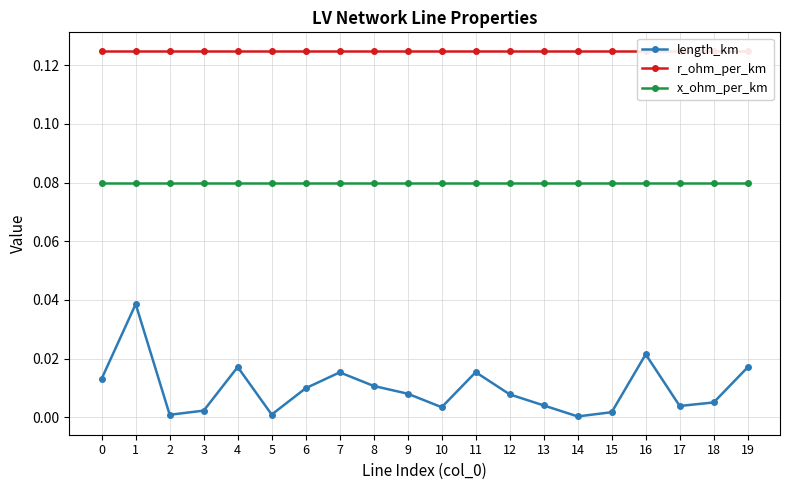

Reading left to right, list all the values displayed in this chart.

length_km: 0=0.0	1=0.0	2=0.0	3=0.0	4=0.0	5=0.0	6=0.0	7=0.0	8=0.0	9=0.0	10=0.0	11=0.0	12=0.0	13=0.0	14=0.0	15=0.0	16=0.0	17=0.0	18=0.0	19=0.0
r_ohm_per_km: 0=0.1	1=0.1	2=0.1	3=0.1	4=0.1	5=0.1	6=0.1	7=0.1	8=0.1	9=0.1	10=0.1	11=0.1	12=0.1	13=0.1	14=0.1	15=0.1	16=0.1	17=0.1	18=0.1	19=0.1
x_ohm_per_km: 0=0.1	1=0.1	2=0.1	3=0.1	4=0.1	5=0.1	6=0.1	7=0.1	8=0.1	9=0.1	10=0.1	11=0.1	12=0.1	13=0.1	14=0.1	15=0.1	16=0.1	17=0.1	18=0.1	19=0.1